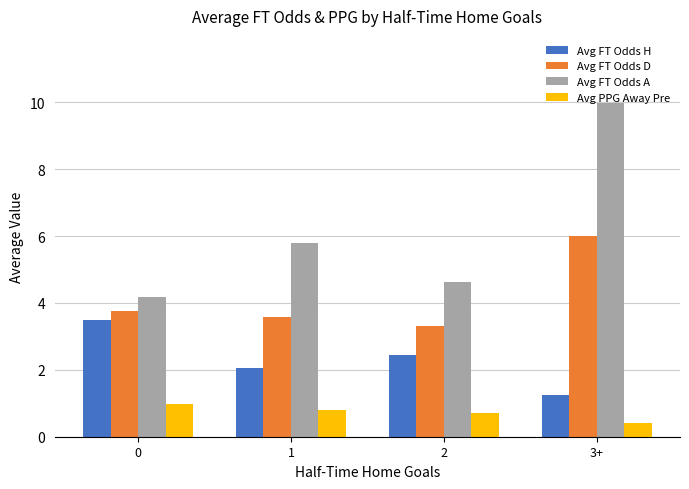

What is the sum of all Avg FT Odds D values?

16.7